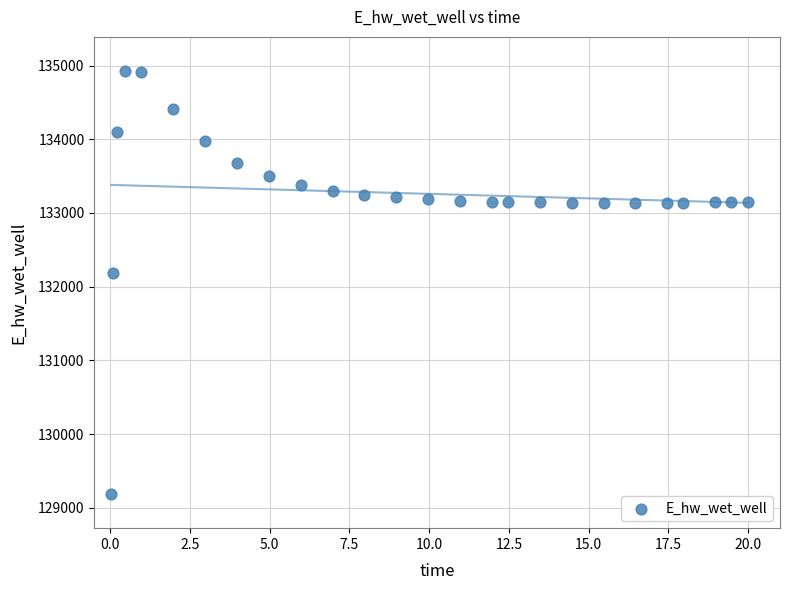

What Y value in the scatter plot is closest to 132055?

132181.3